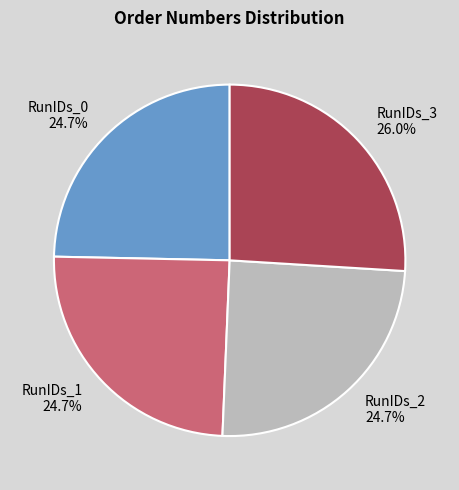

What is the ratio of the value at RunIDs_1 to the value at RunIDs_0?

1.0